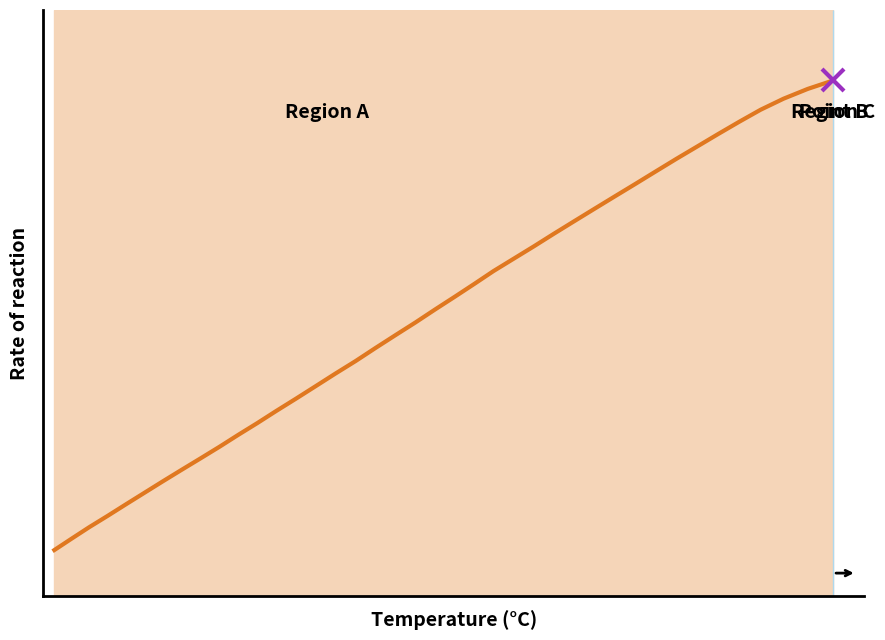

True or false: there are more than 0 points higher than both neighbors.

False